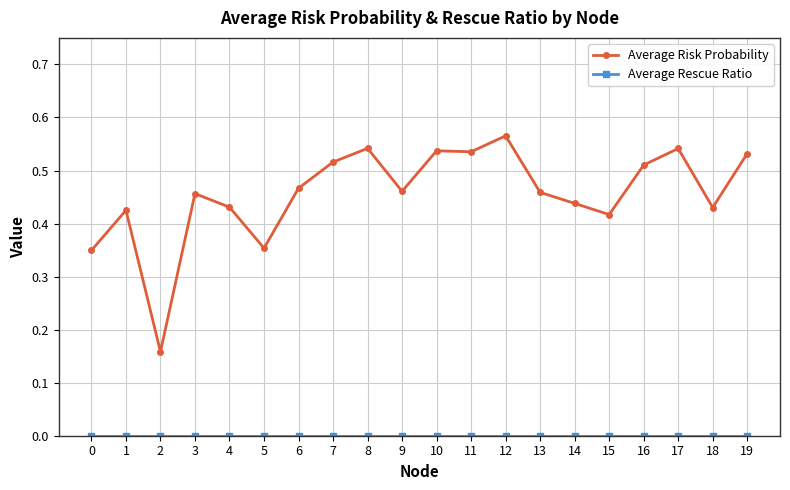

The value of Average Risk Probability at 8 is 0.8. True or false?

False